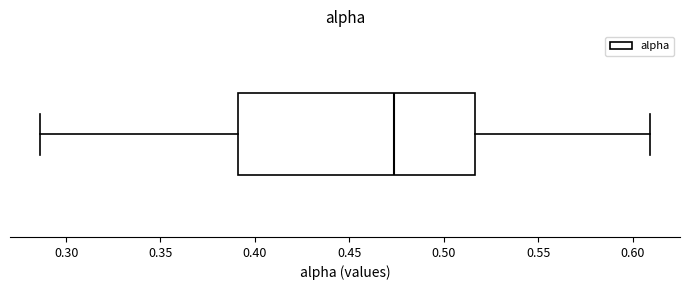

Read this box plot against the x-axis: the position of the median line, the range covered by the box, and the ends of both whiskers. The values are not printed on the chart, so give them approximately, as read against the axis.

median 0.475, box 0.390 to 0.515, whiskers 0.285 to 0.610